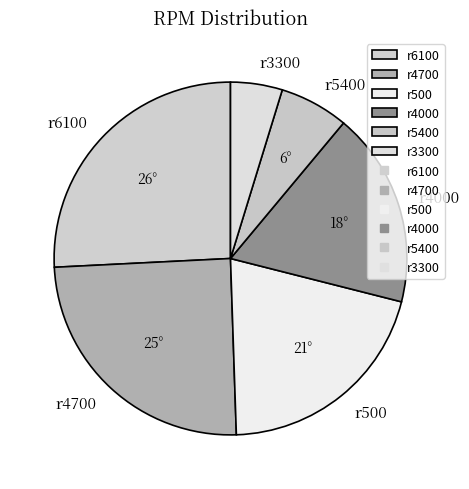

Is it true that r4000 is 18% of the pie?

True